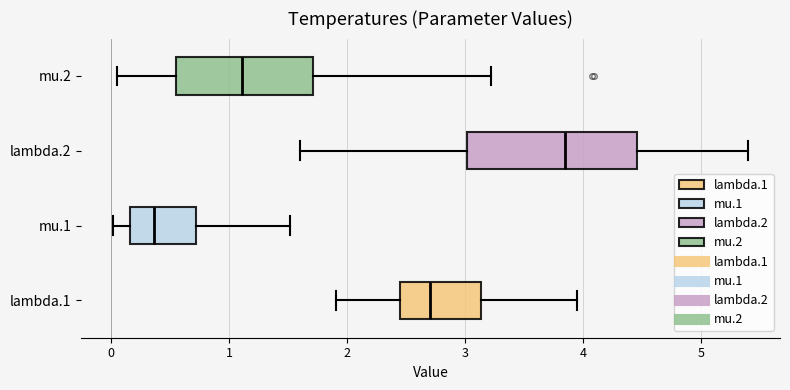

Which box's median line is the furthest to the right?

lambda.2